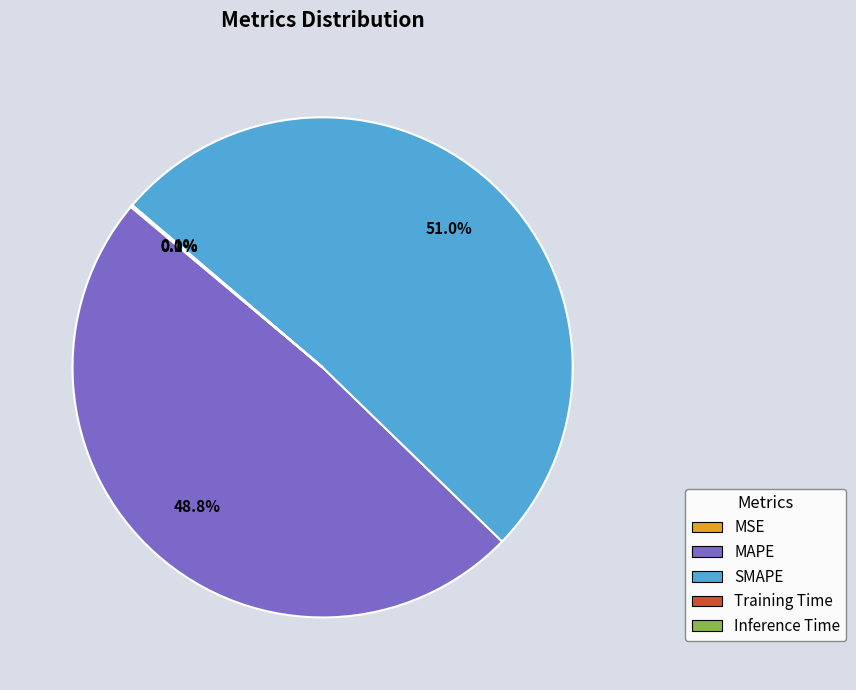

Combined, do MAPE and SMAPE account for over 50%?

Yes